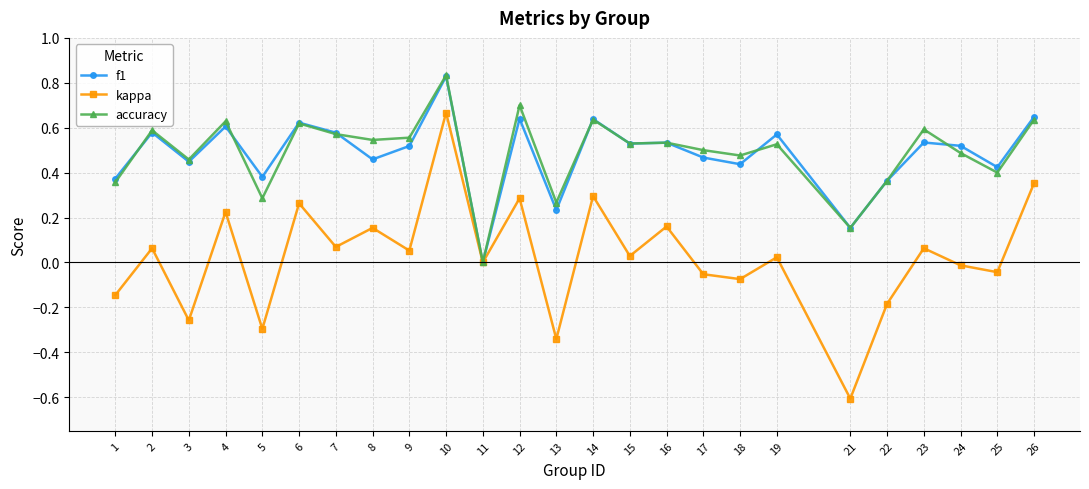

What is the minimum value shown in the chart?

-0.6